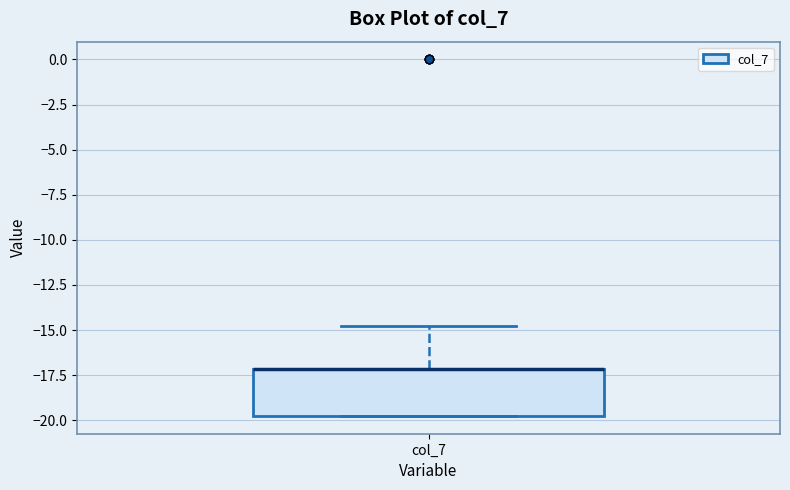

Transcribe this box plot: give where the median line is, the range the box spans, and where the two whiskers end, as read against the y-axis. The values are not printed on the chart, so give them approximately, as read against the axis.

median -17 (drawn on the box's upper edge), box -20 to -17, whiskers -20 to -15